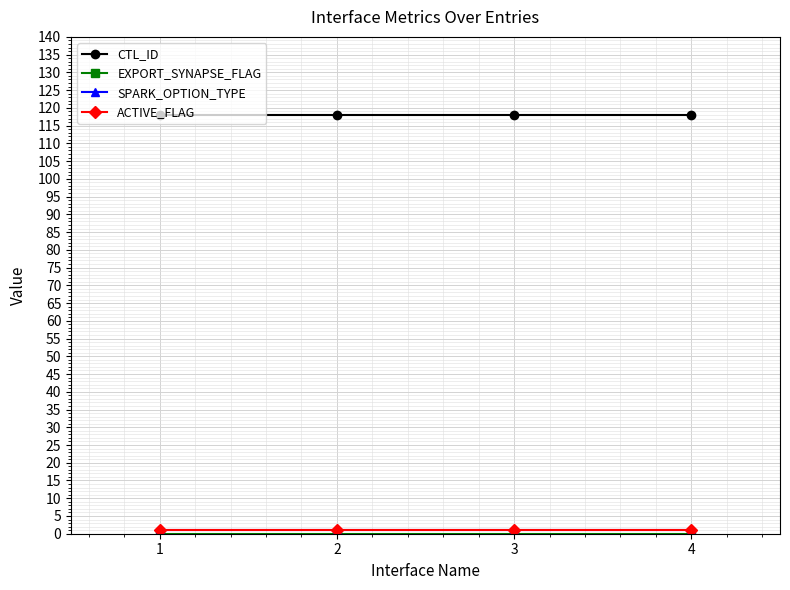

Does the chart have visible grid lines?

Yes